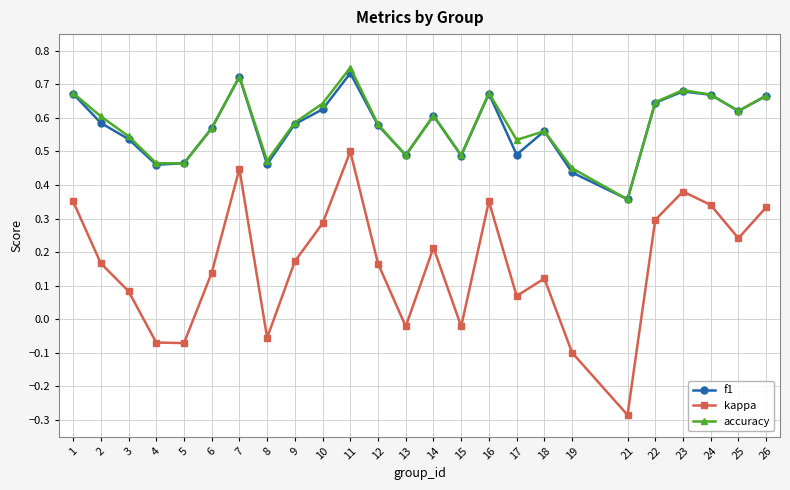

What are all the series names shown in the legend?

f1, kappa, accuracy